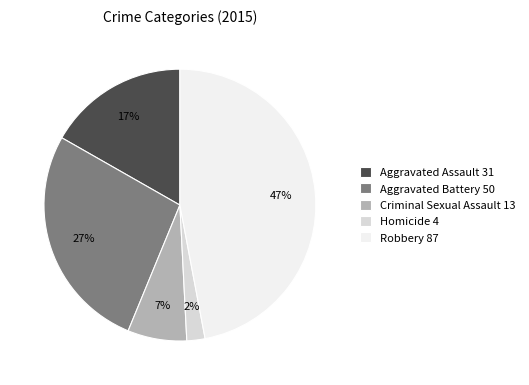

What is the smallest slice in the pie chart?

Homicide